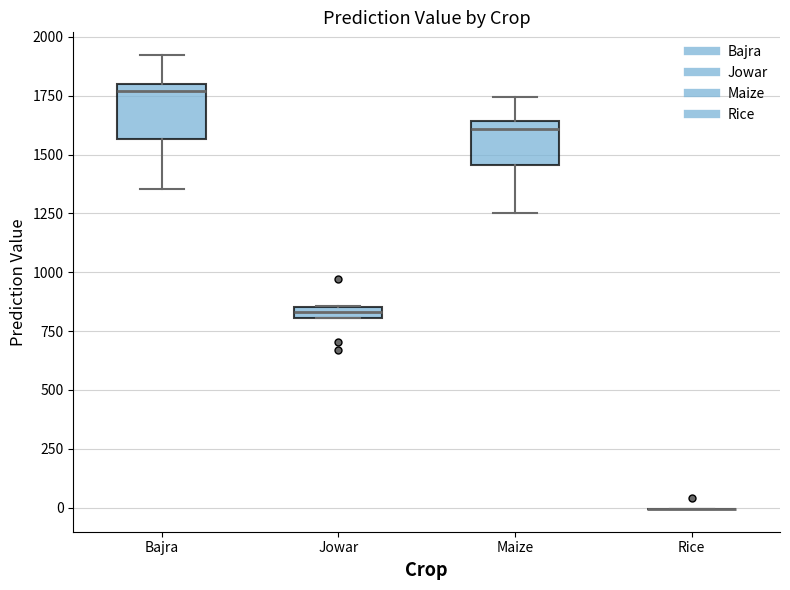

Where does the lower whisker of the box for Maize end on the y-axis? The values are not printed on the chart, so give them approximately, as read against the axis.

1250